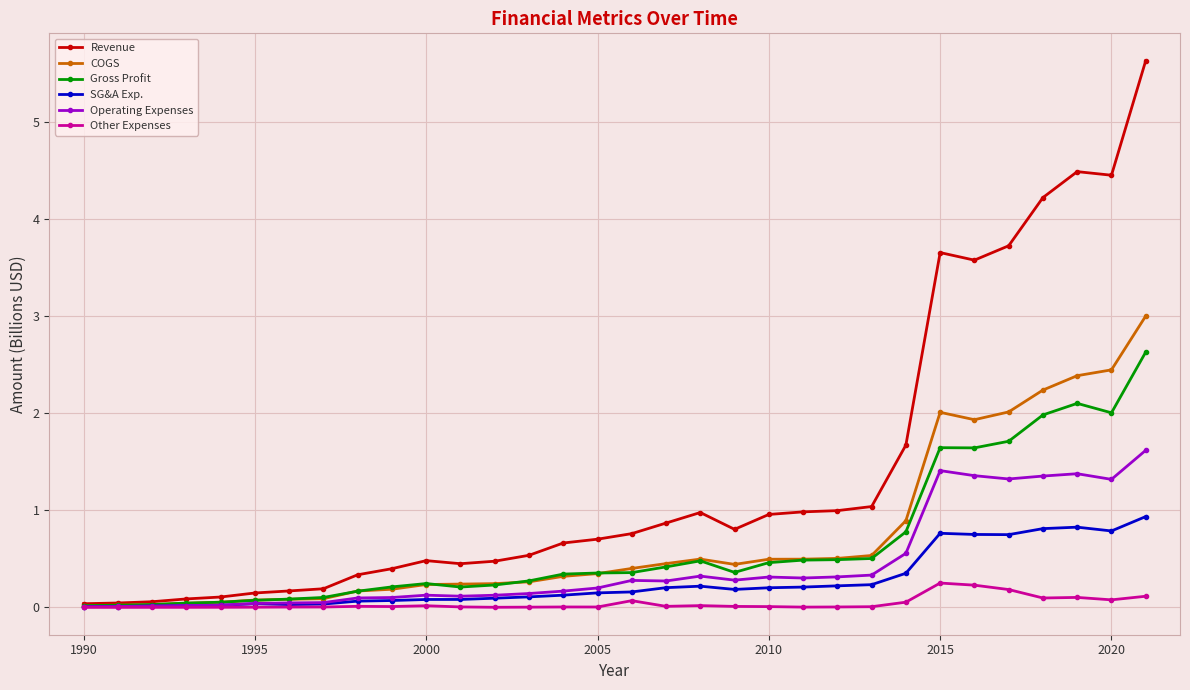

At how many categories does at least one series exceed 4?

4